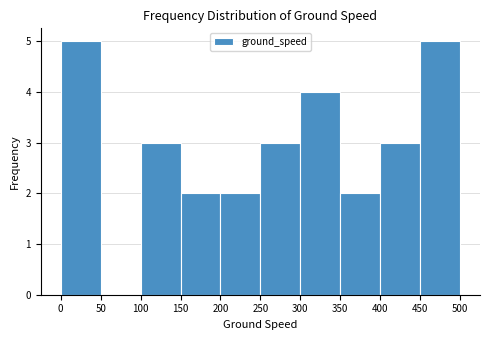

Reading left to right, list every bar in this chart as the range it spans on the x-axis followed by its height. The values are not printed on the chart, so give them approximately, as read against the axis.

0 to 50: 5
50 to 100: 0
100 to 150: 3
150 to 200: 2
200 to 250: 2
250 to 300: 3
300 to 350: 4
350 to 400: 2
400 to 450: 3
450 to 500: 5